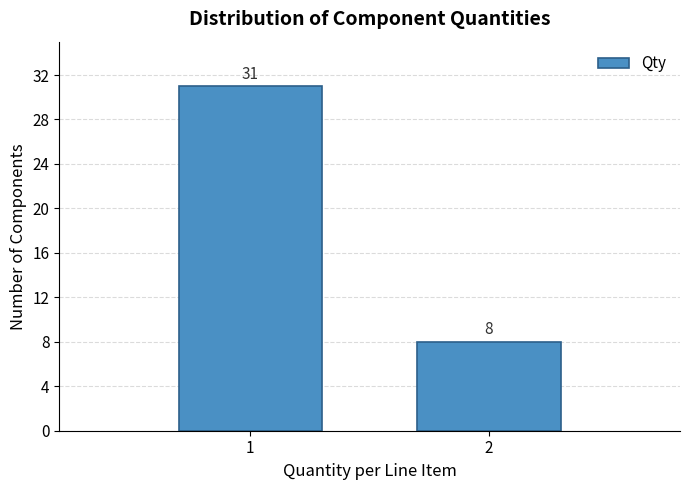

Reading left to right, extract all data points from this chart.

1=31	2=8